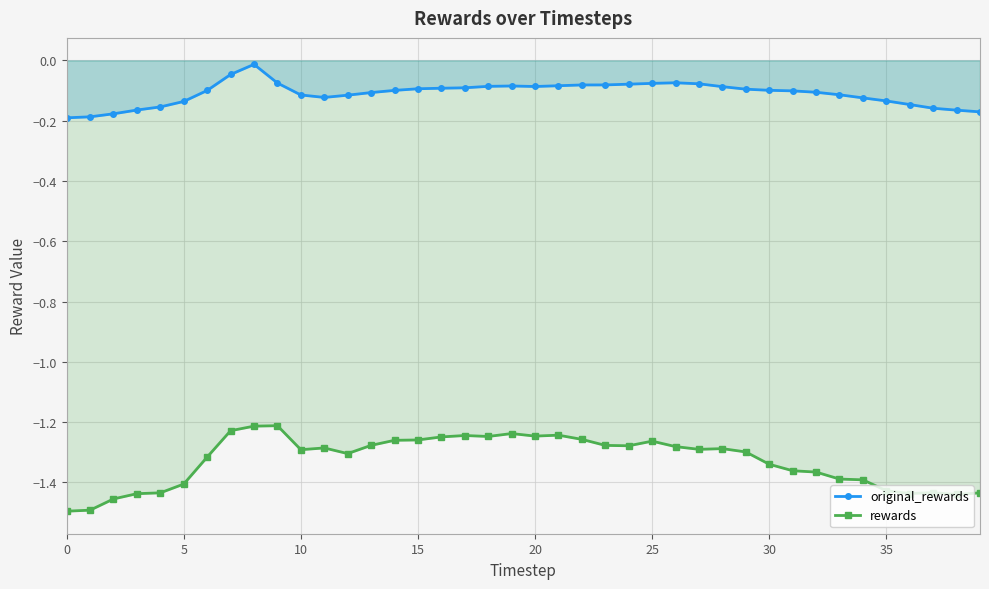

Rank the series by their average value, from lowest to highest.

rewards, original_rewards